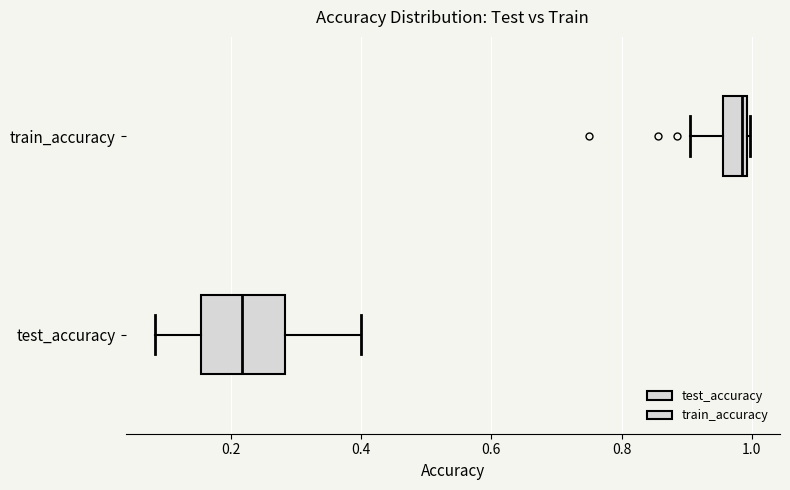

Reading bottom to top, read every box against the x-axis: the position of its median line, the range the box covers, and the ends of its whiskers. The values are not printed on the chart, so give them approximately, as read against the axis.

test_accuracy: median 0.22, box 0.16 to 0.28, whiskers 0.08 to 0.40
train_accuracy: median 0.98, box 0.96 to 1.00, whiskers 0.90 to 1.00